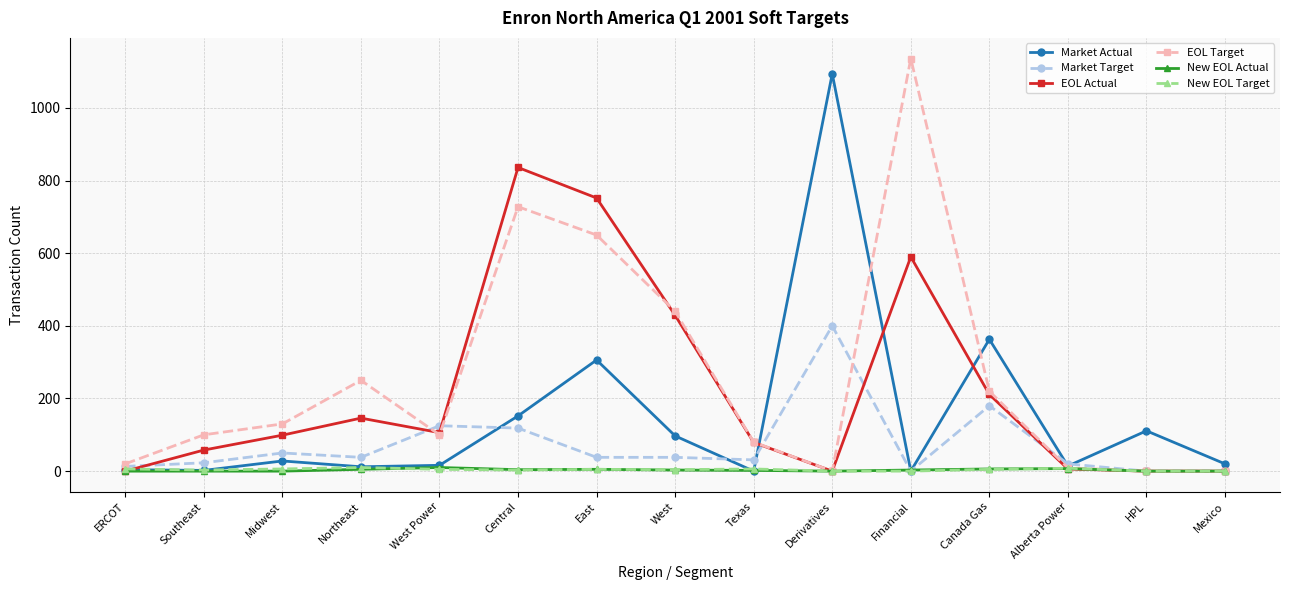

Where is EOL Target nearest to the value 568?

East